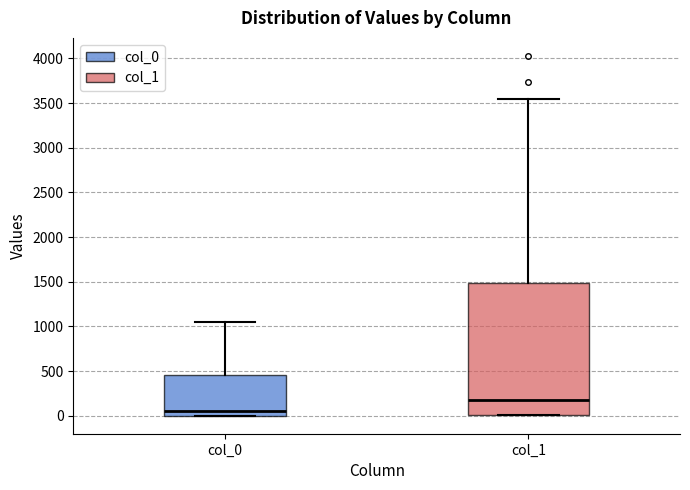

Comparing the boxes themselves (not the whiskers), which one is the tallest?

col_1